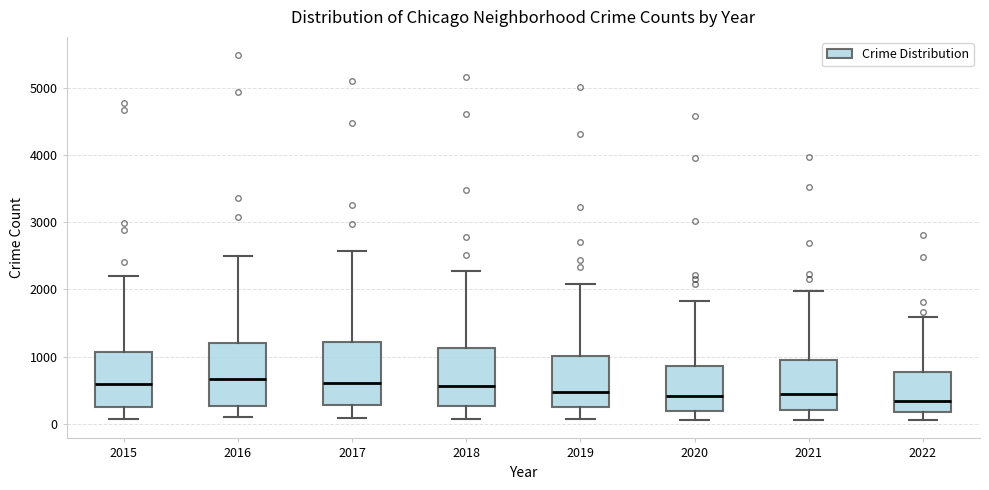

Reading left to right, read every box against the y-axis: the position of its median line, the range the box covers, and the ends of its whiskers. The values are not printed on the chart, so give them approximately, as read against the axis.

2015: median 600, box 300 to 1100, whiskers 100 to 2200
2016: median 700, box 300 to 1200, whiskers 100 to 2500
2017: median 600, box 300 to 1200, whiskers 100 to 2600
2018: median 600, box 300 to 1100, whiskers 100 to 2300
2019: median 500, box 300 to 1000, whiskers 100 to 2100
2020: median 400, box 200 to 900, whiskers 100 to 1800
2021: median 500, box 200 to 1000, whiskers 100 to 2000
2022: median 300, box 200 to 800, whiskers 100 to 1600